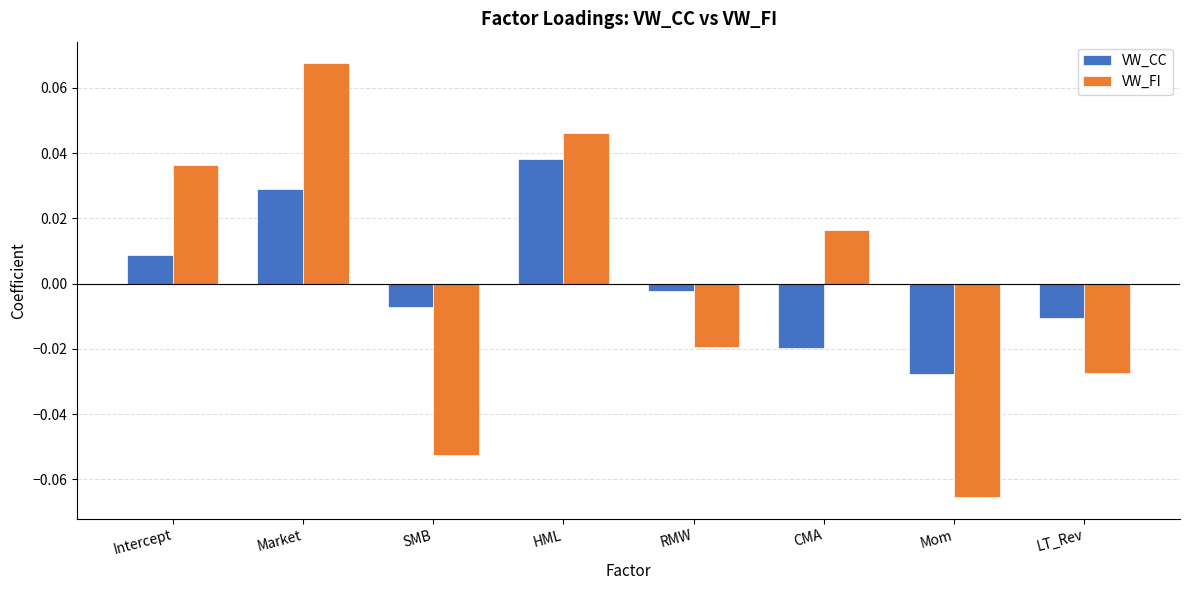

List the labels in order of VW_CC value, largest first.

HML, Market, Intercept, RMW, SMB, LT_Rev, CMA, Mom